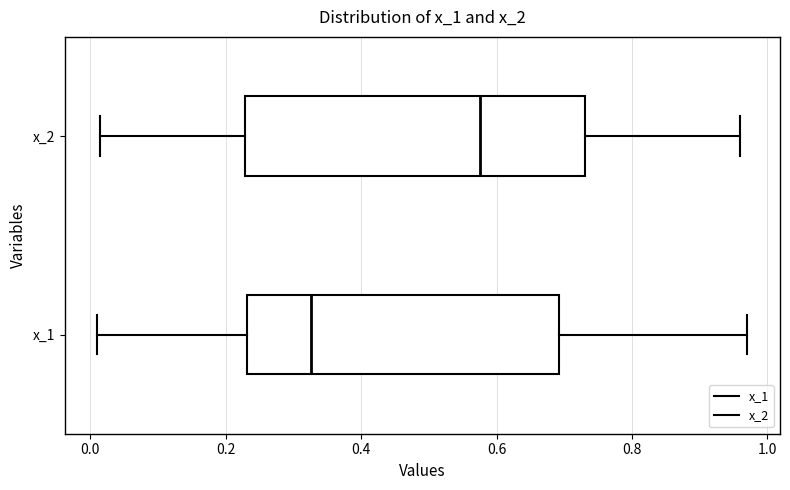

Which box is the widest, from its left edge to its right edge?

x_2